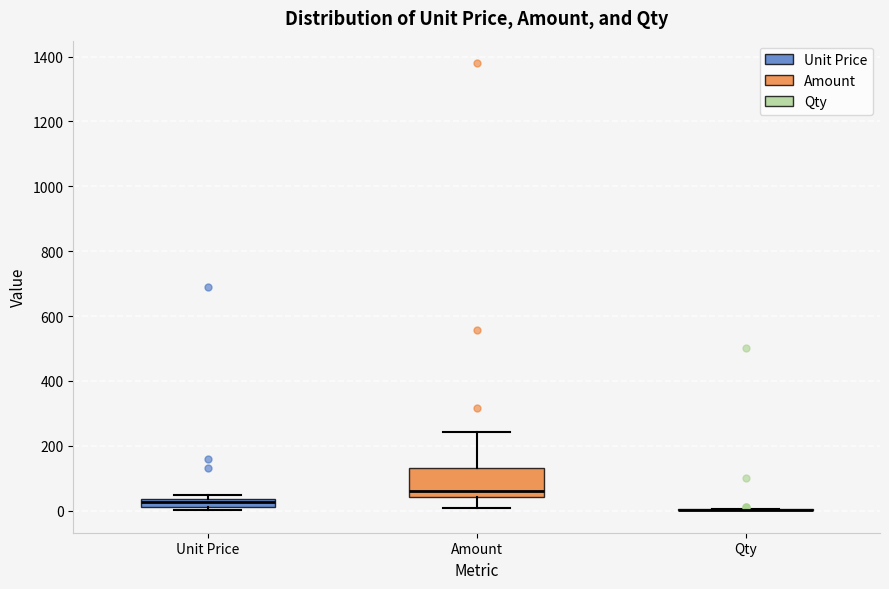

Which box is the tallest, from its lower edge to its upper edge?

Amount